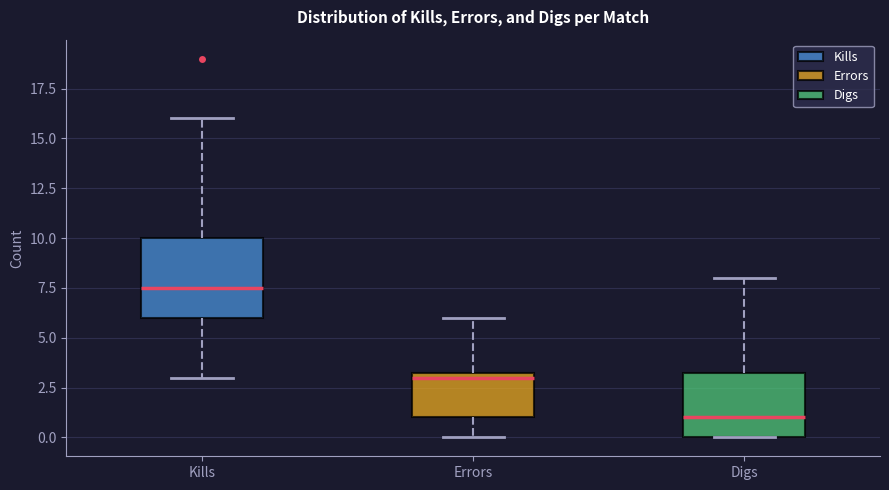

Which box's median line is the lowest?

Digs